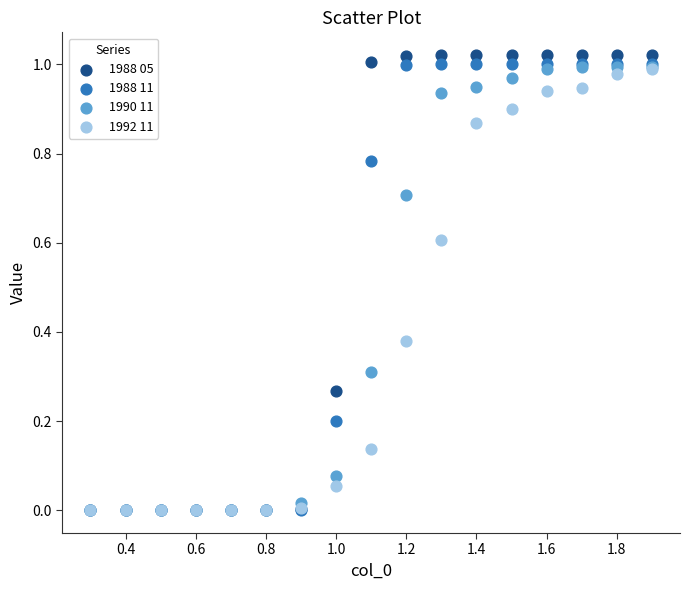

Which series reaches the maximum Y coordinate?

1988 05